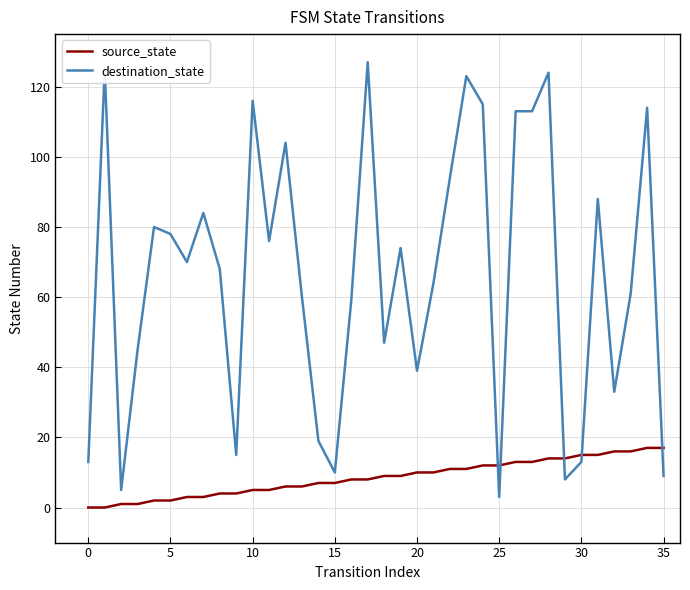

What is the difference between the second highest and minimum values in the source_state series?

17